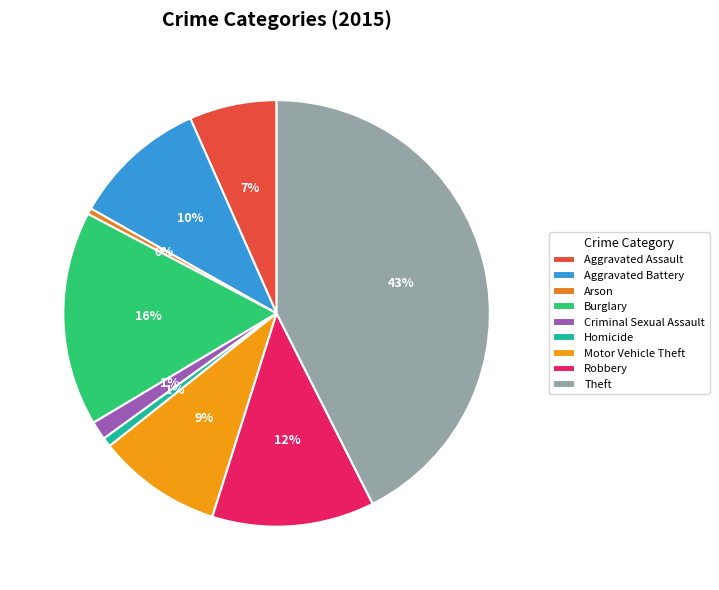

The Homicide slice represents 1% of the pie. True or false?

True